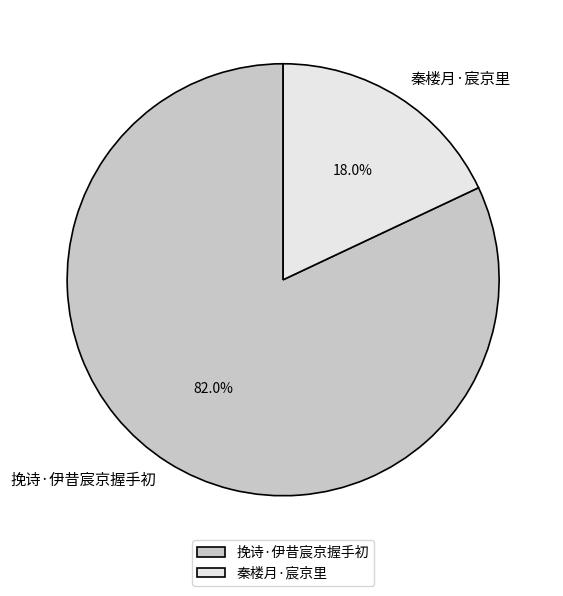

What is the smallest slice in the pie chart?

秦楼月·宸京里